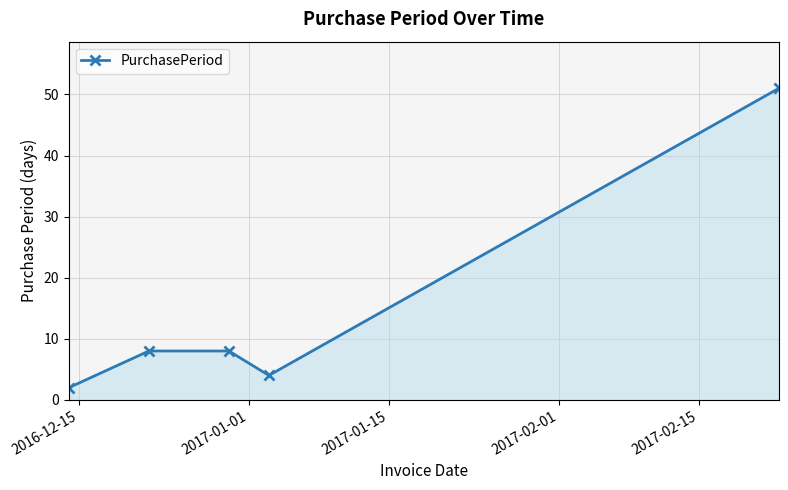

What is the difference between the maximum and second lowest values?

47